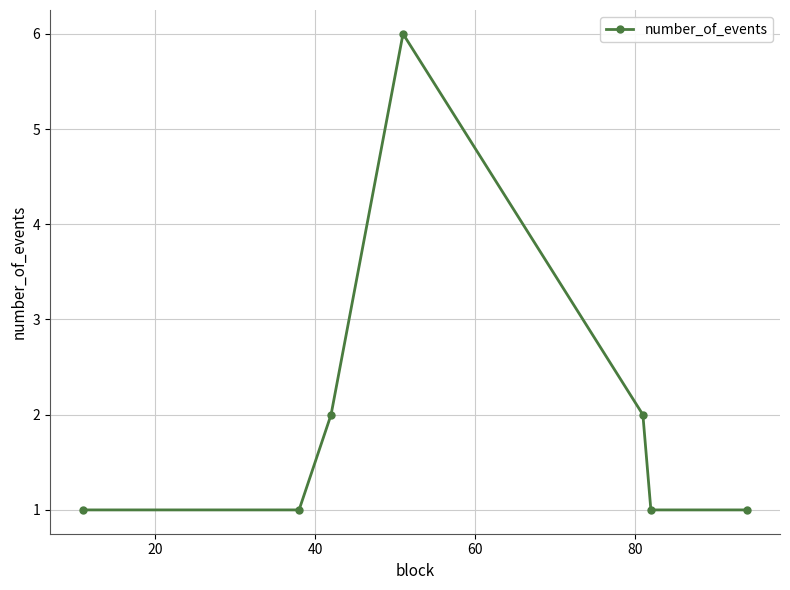

What is the greatest value displayed?

6